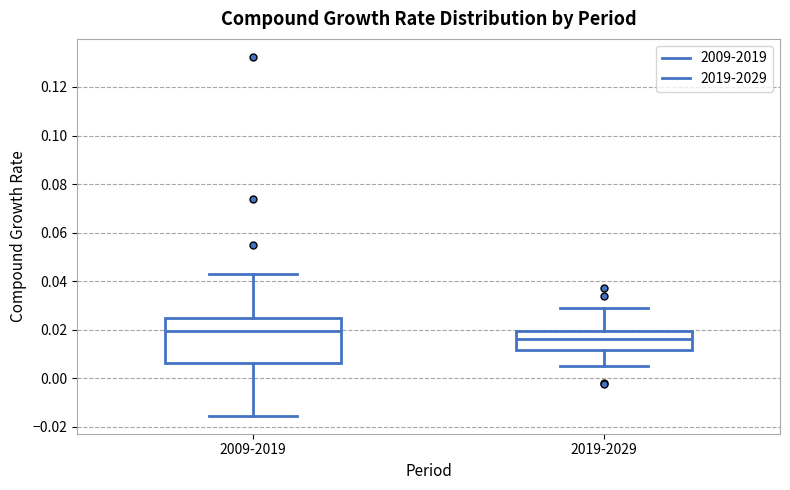

Reading left to right, read every box against the y-axis: the position of its median line, the range the box covers, and the ends of its whiskers. The values are not printed on the chart, so give them approximately, as read against the axis.

2009-2019: median 0.020, box 0.006 to 0.024, whiskers -0.016 to 0.044
2019-2029: median 0.016, box 0.012 to 0.020, whiskers 0.004 to 0.030